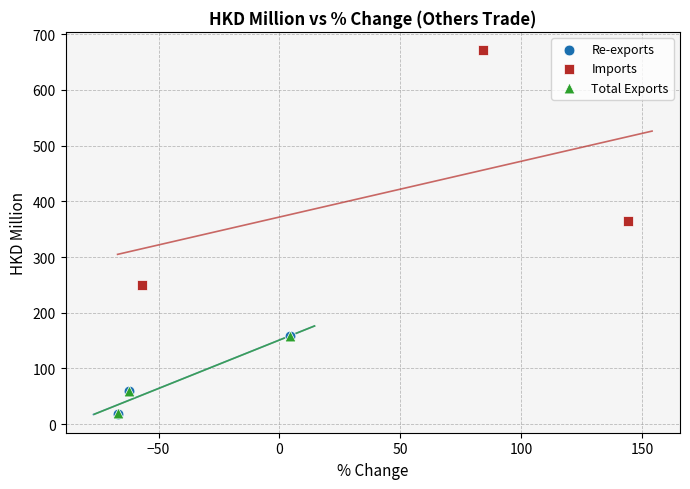

Which series has the largest Y range (max minus min)?

Imports